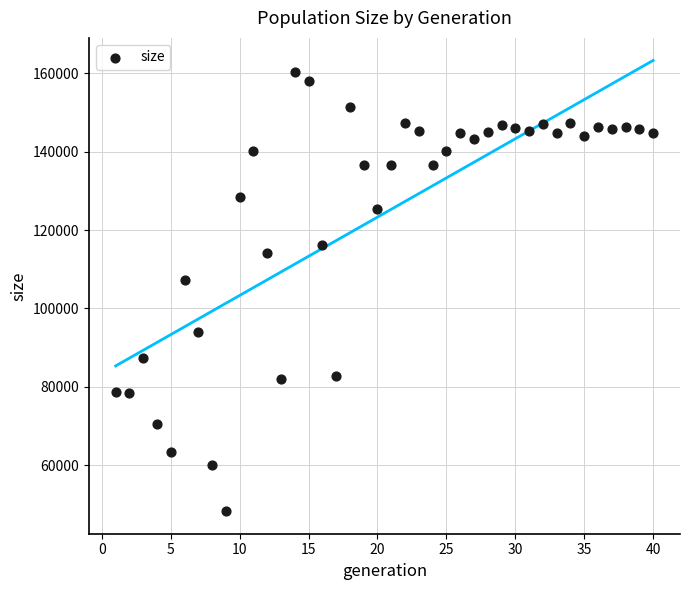

What is the range of X values (max minus min)?

39